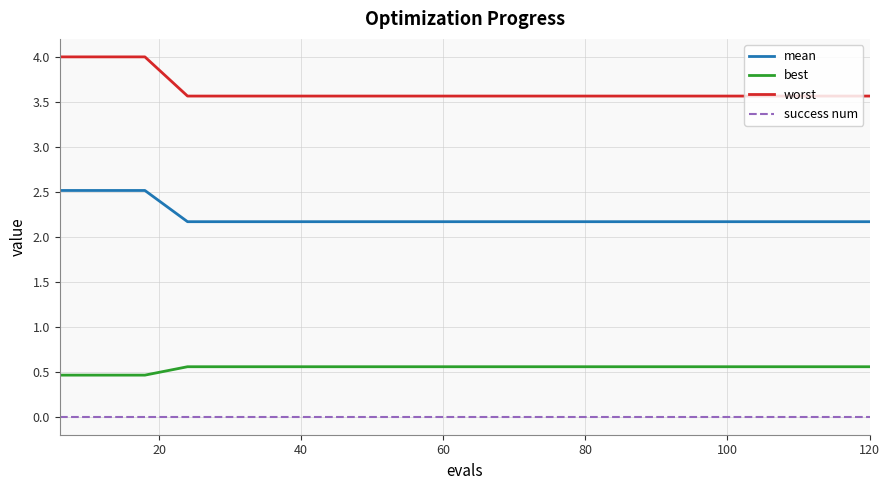

Which series has the largest range (max minus min)?

worst